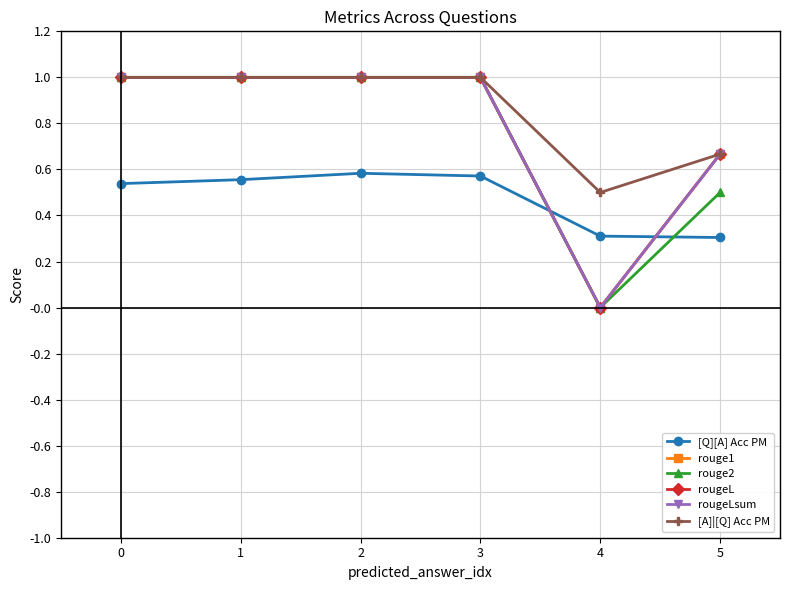

The value of [Q][A] Acc PM at 2 is 0.6. True or false?

True